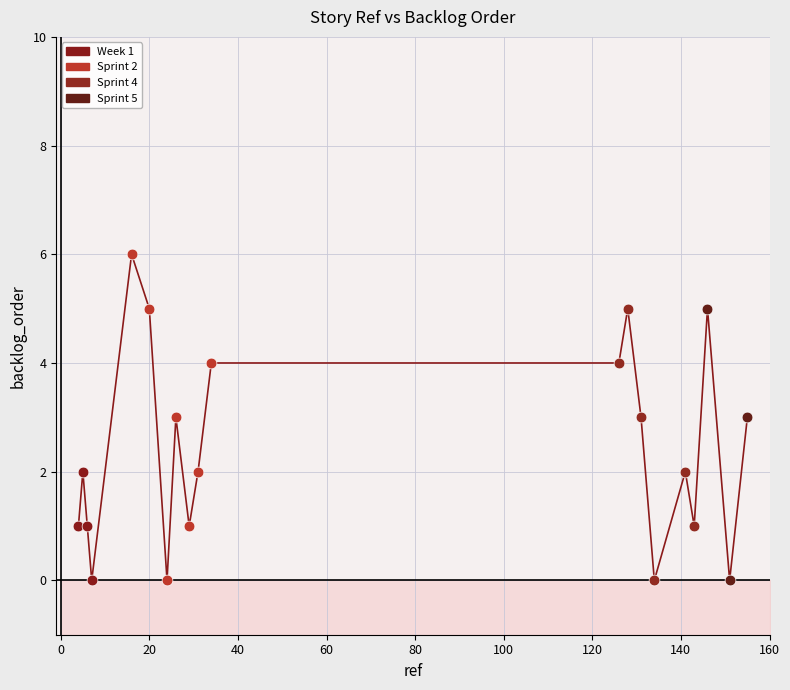

Which series has the largest Y range (max minus min)?

Sprint 2